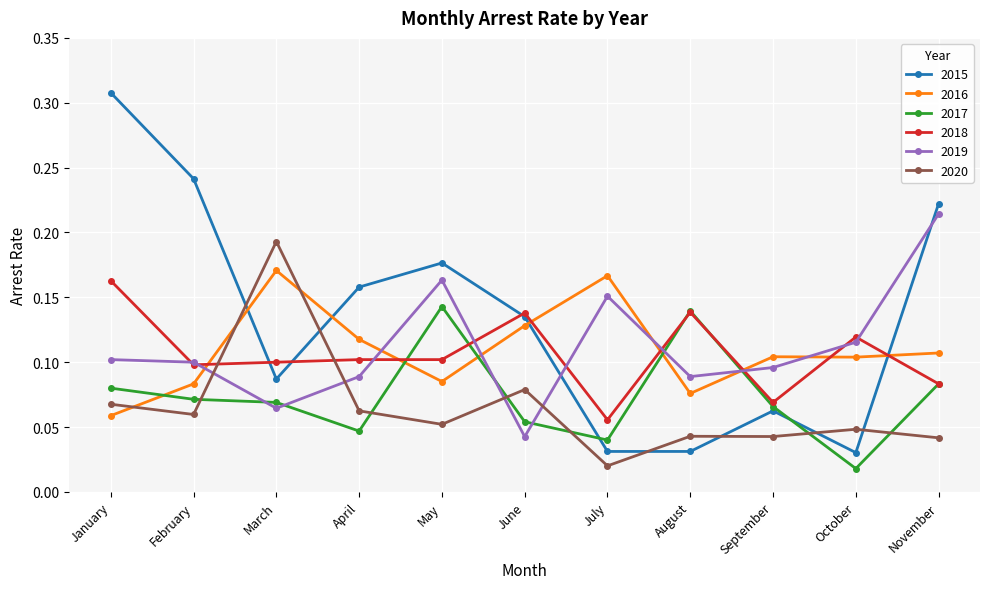

The 2018 series shows 0.2 at October. True or false?

False